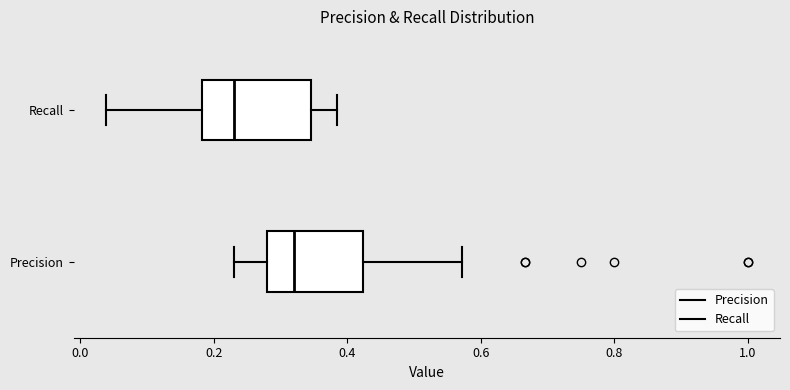

Reading bottom to top, transcribe this box plot: for each box, give where its median line is, the range the box spans, and where its two whiskers end, as read against the x-axis. The values are not printed on the chart, so give them approximately, as read against the axis.

Precision: median 0.32, box 0.28 to 0.42, whiskers 0.24 to 0.58
Recall: median 0.24, box 0.18 to 0.34, whiskers 0.04 to 0.38